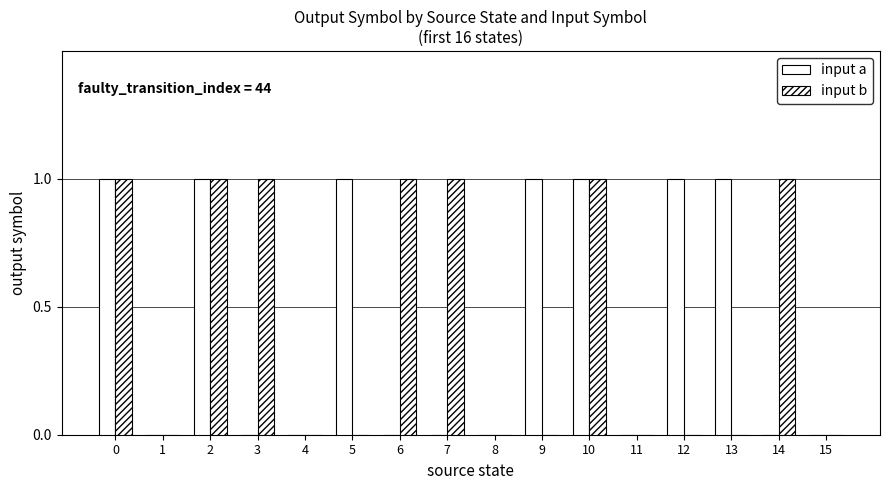

True or false: input a has a value of 1 at 4.

False